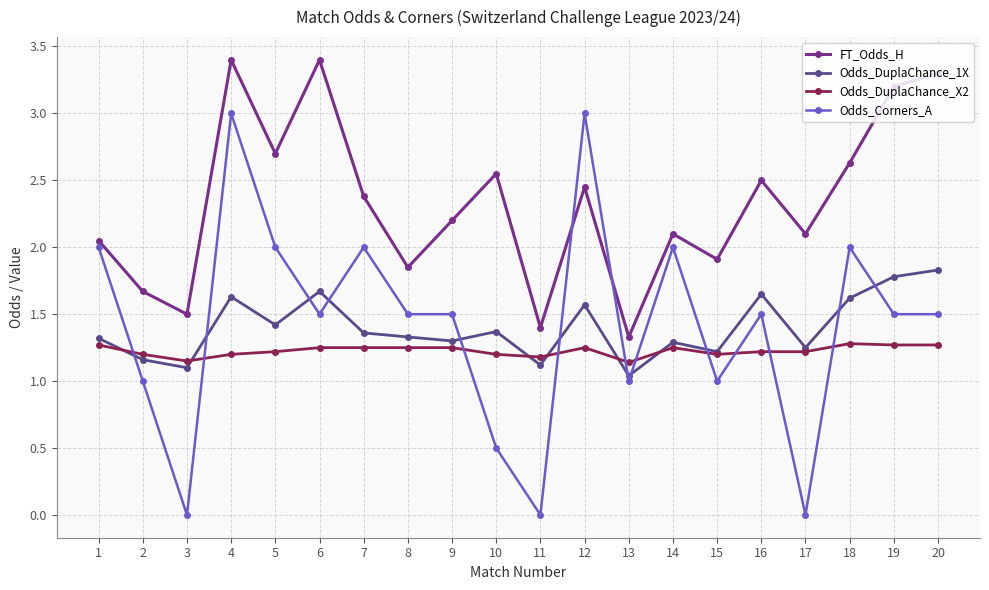

Which series has the largest total across all categories?

FT_Odds_H